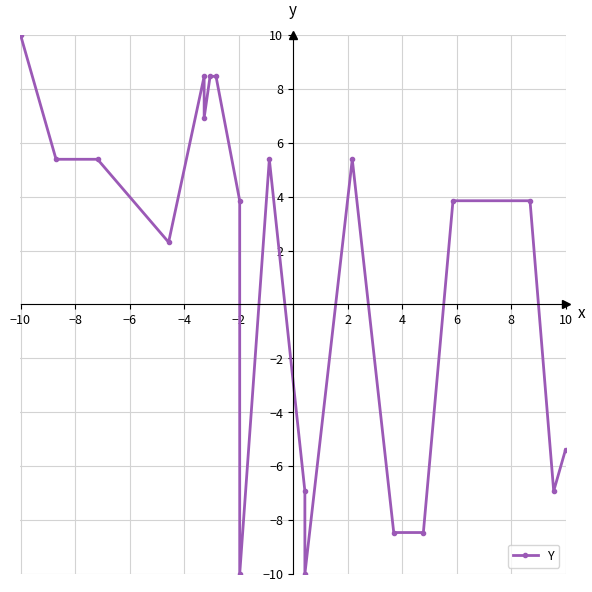

Reading left to right, list all the values displayed in this chart.

10.0	5.4	5.4	2.3	8.5	6.9	8.5	8.5	3.8	-10.0	5.4	-6.9	-10.0	5.4	-8.5	-8.5	3.8	3.8	-6.9	-5.4